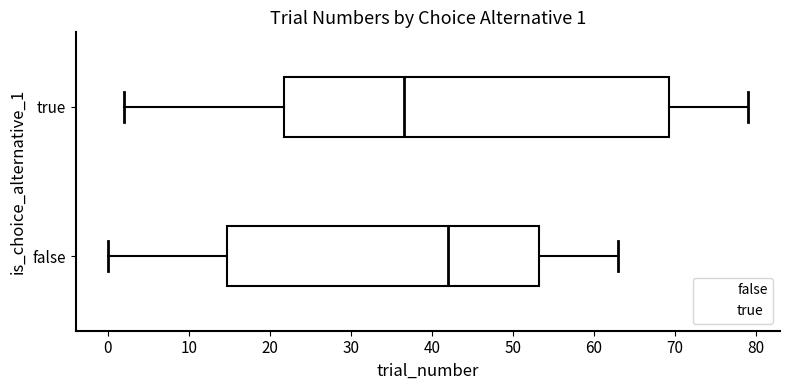

Which box has the furthest to the right median line?

false